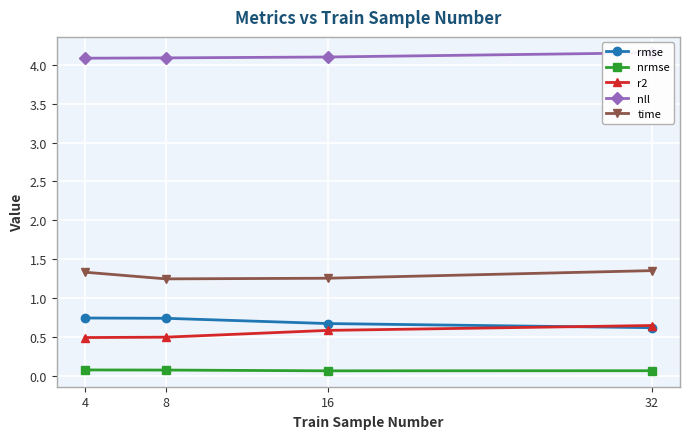

Reading right to left, list all the values displayed in this chart.

rmse: 0.6	0.7	0.7	0.7
nrmse: 0.1	0.1	0.1	0.1
r2: 0.6	0.6	0.5	0.5
nll: 4.2	4.1	4.1	4.1
time: 1.4	1.3	1.2	1.3